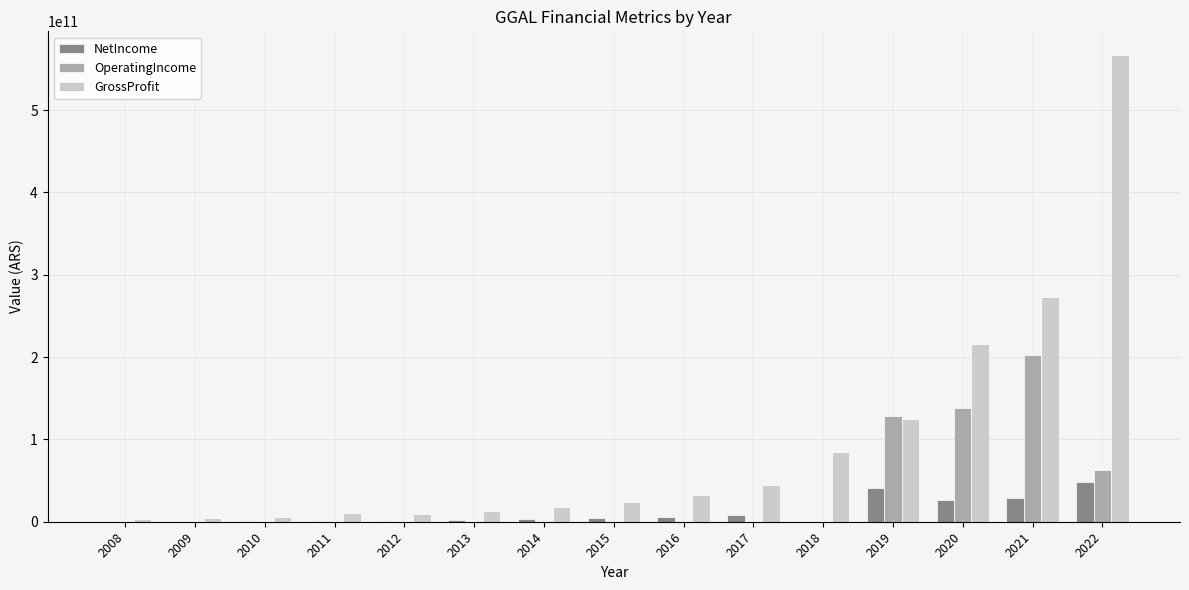

How many data points does each series have?

15